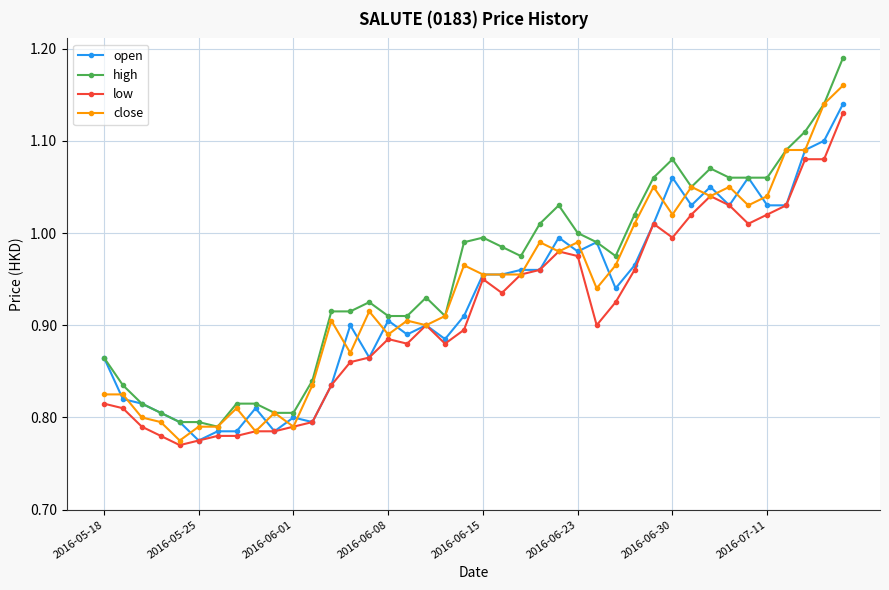

What is the difference between the maximum and second lowest values in the close series?

0.4